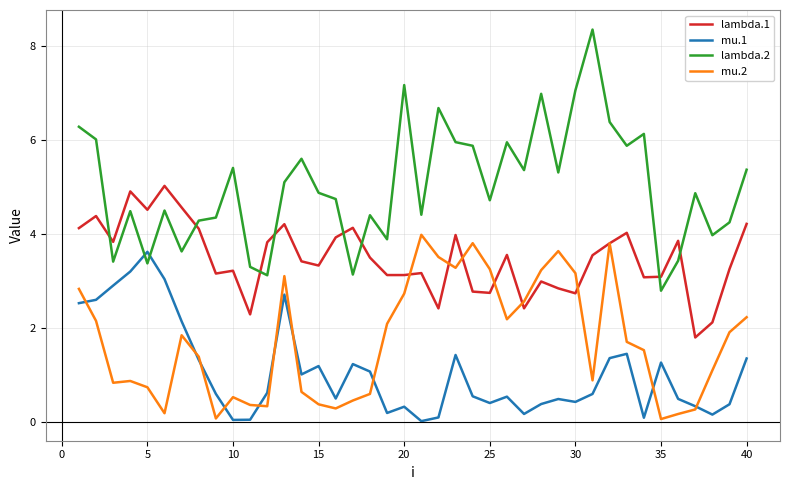

Which series has the largest total across all categories?

lambda.2